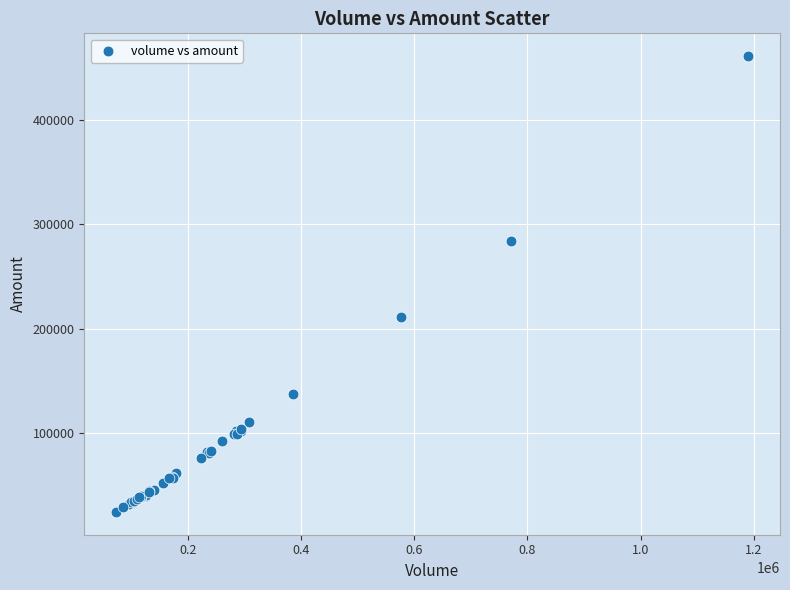

What Y value in the scatter plot is closest to 242778?

211524.8